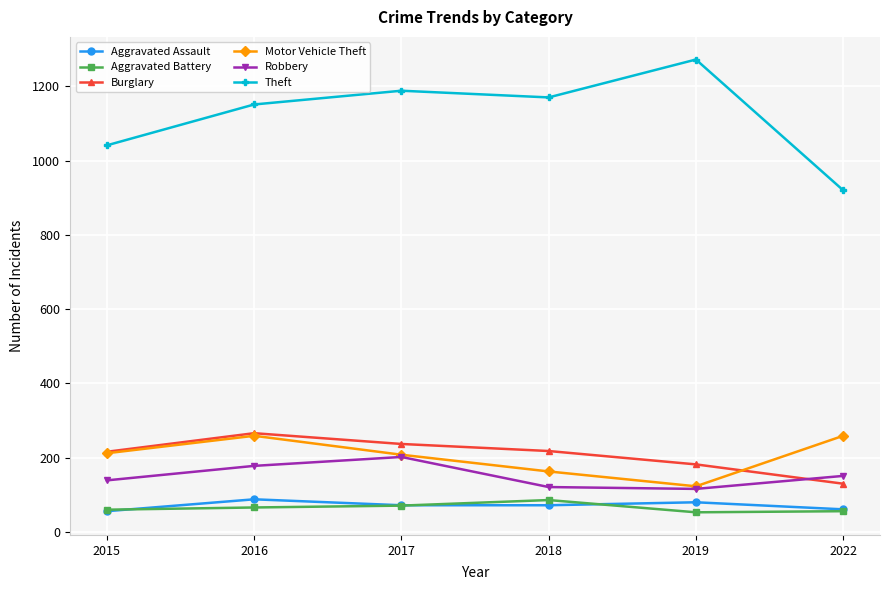

At how many categories does at least one series exceed 971?

5